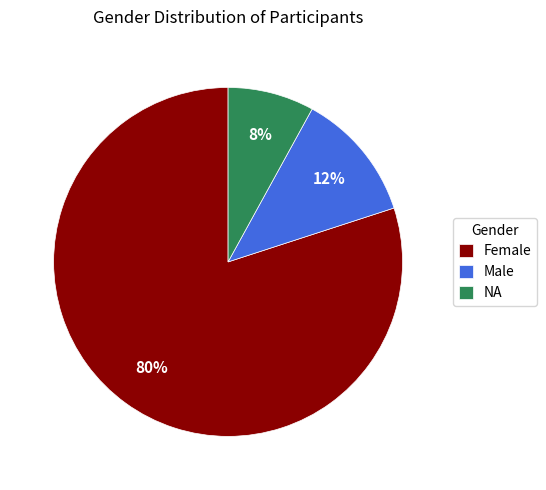

True or false: Male accounts for 2% of the total.

False